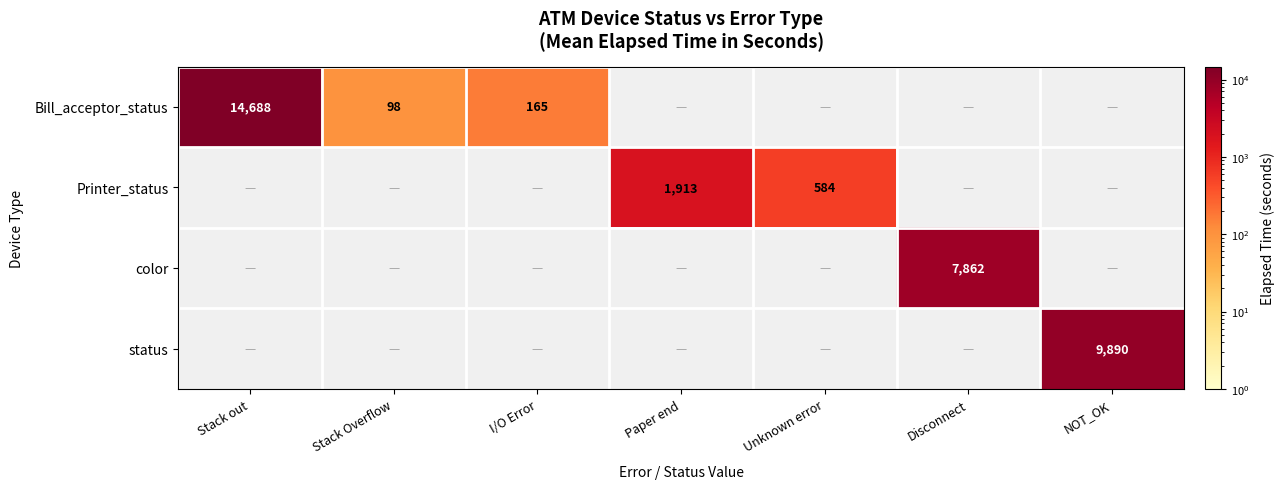

Is it true that Bill_acceptor_status equals 165 at I/O Error?

True